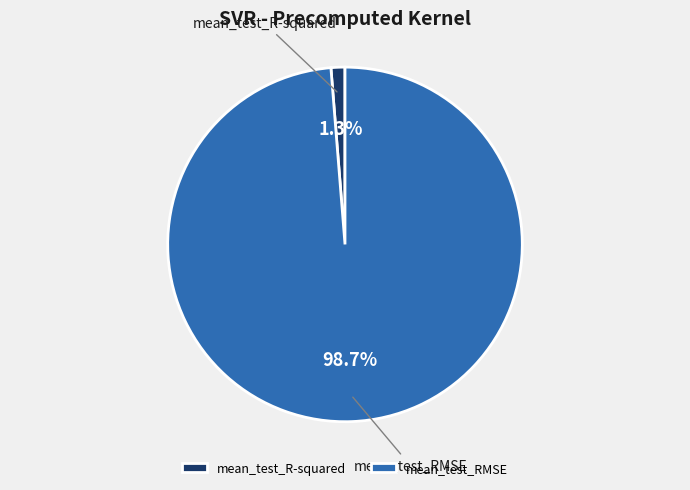

True or false: mean_test_RMSE accounts for 89% of the total.

False